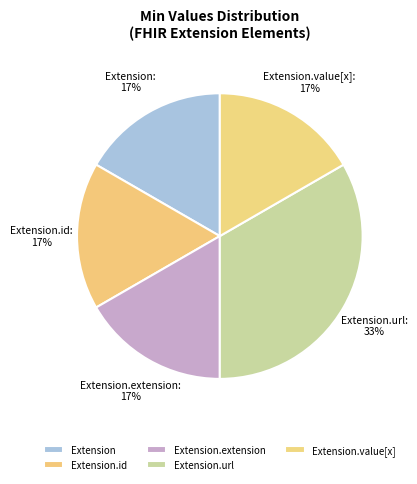

To the nearest percent, what is the average slice percentage?

20%